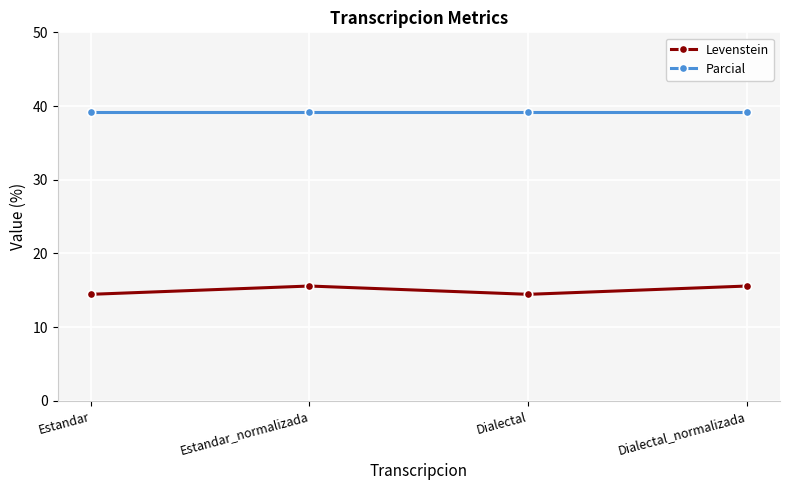

Reading left to right, what are all the values shown in this chart?

Levenstein: Estandar=14.5	Estandar_normalizada=15.6	Dialectal=14.5	Dialectal_normalizada=15.6
Parcial: Estandar=39.1	Estandar_normalizada=39.1	Dialectal=39.1	Dialectal_normalizada=39.1